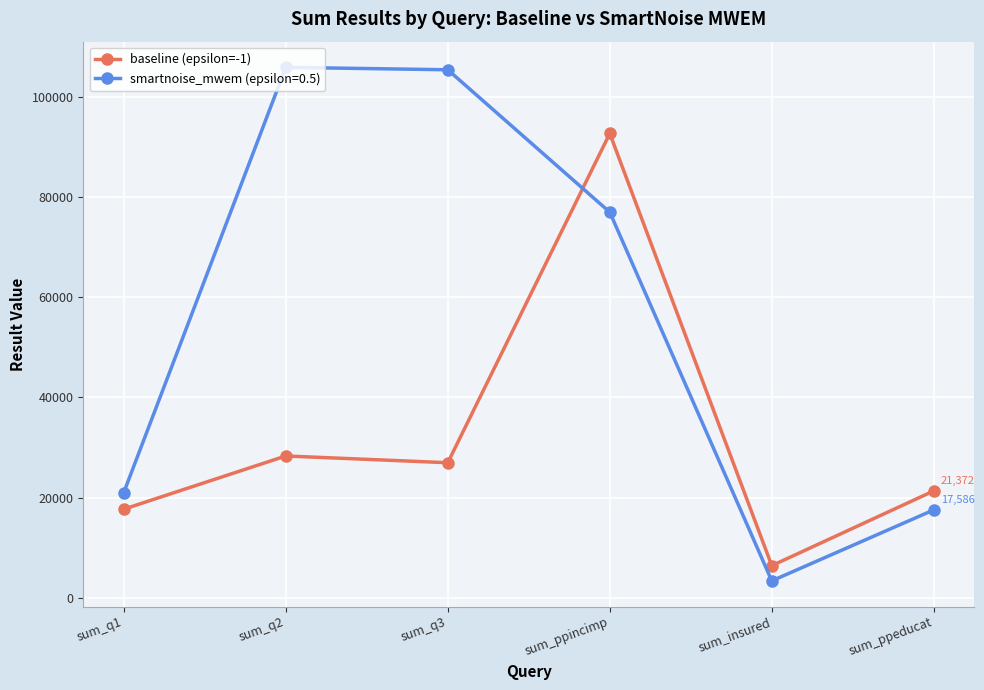

How many interior local peaks does the smartnoise_mwem (epsilon=0.5) series have?

1